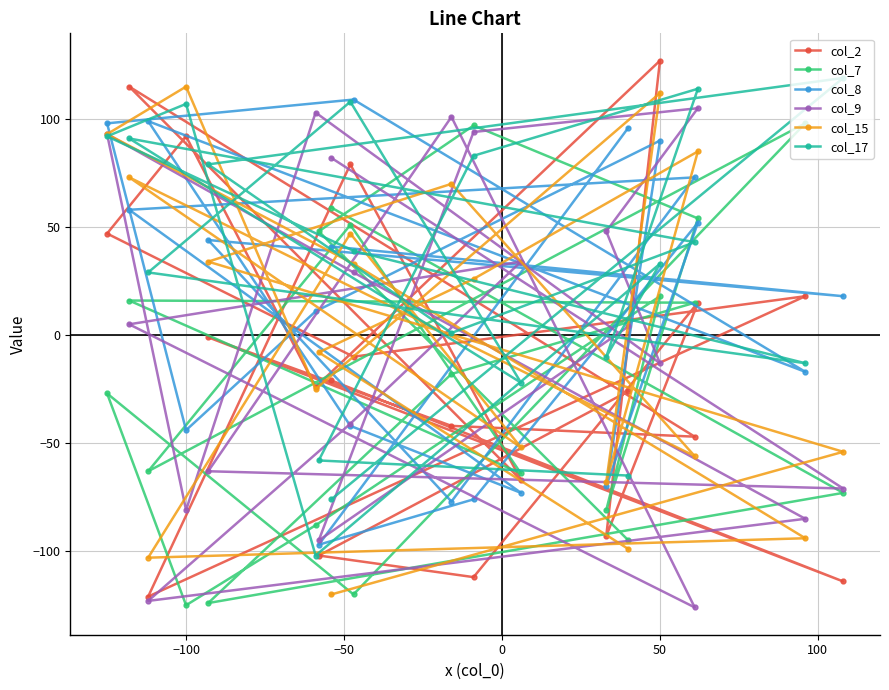

What is the difference between the maximum and minimum values in the col_15 series?

235